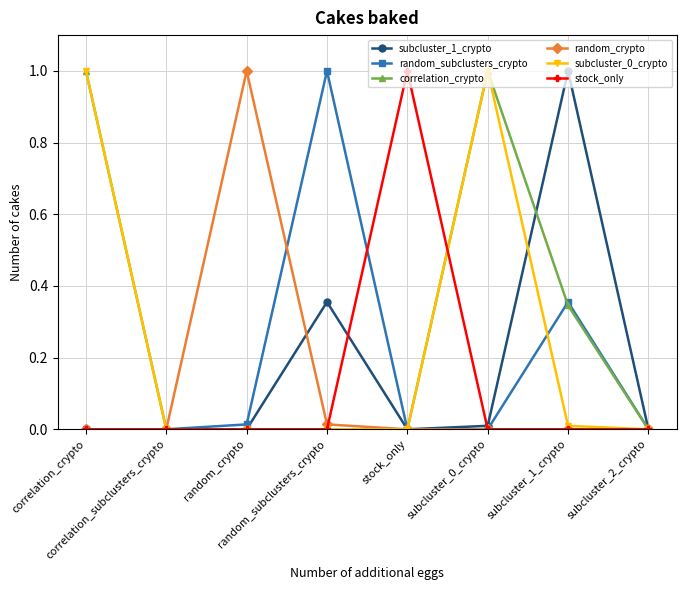

Which series has the largest range (max minus min)?

subcluster_1_crypto